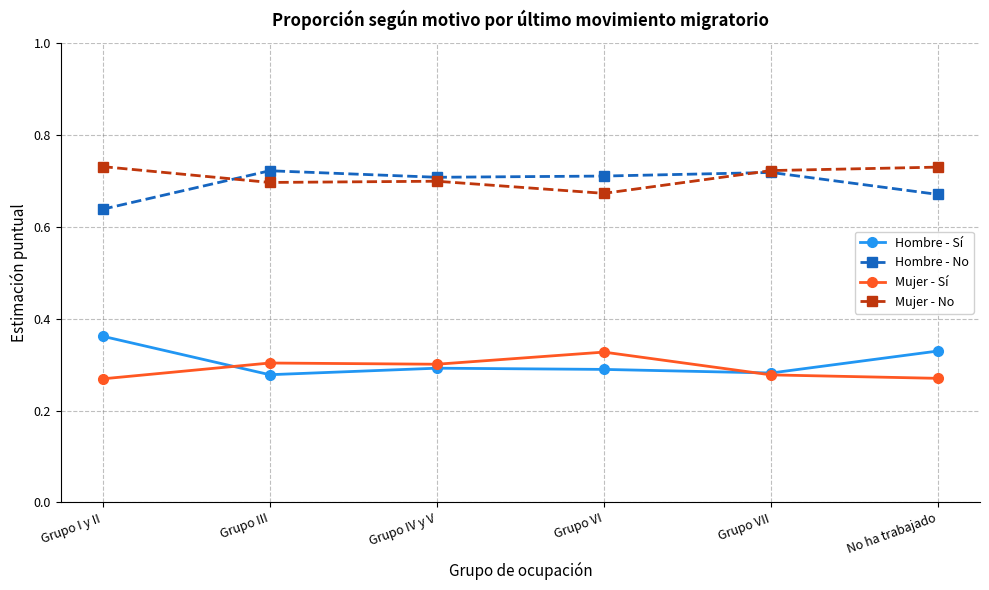

True or false: Mujer - No has more than 2 points higher than both neighbors.

False